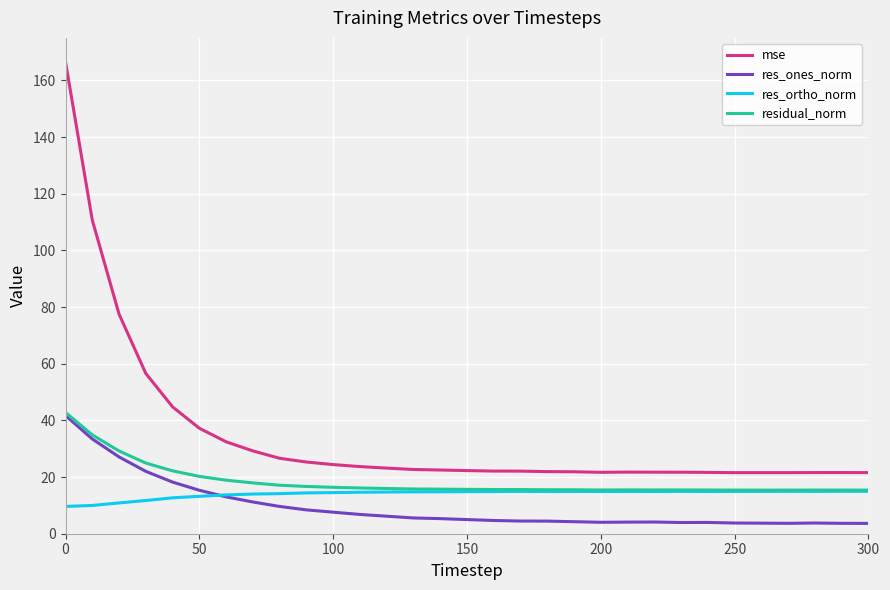

How many lines are shown in the chart?

4